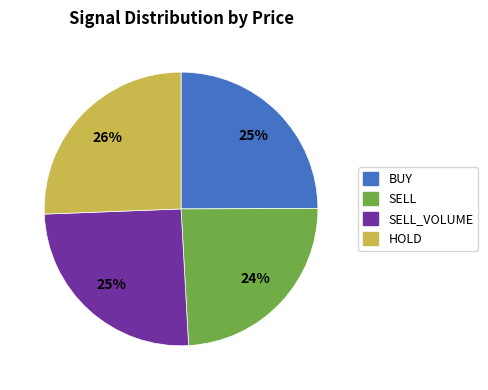

To the nearest percent, what is the average slice percentage?

25%